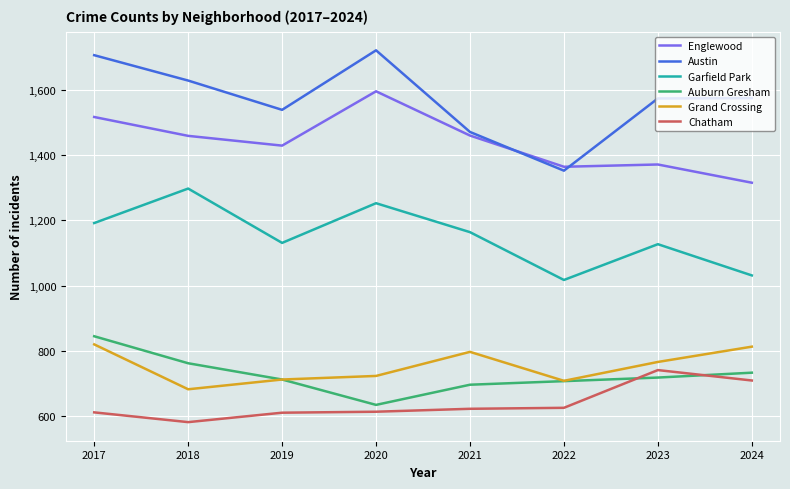

Which series has the largest total across all categories?

Austin